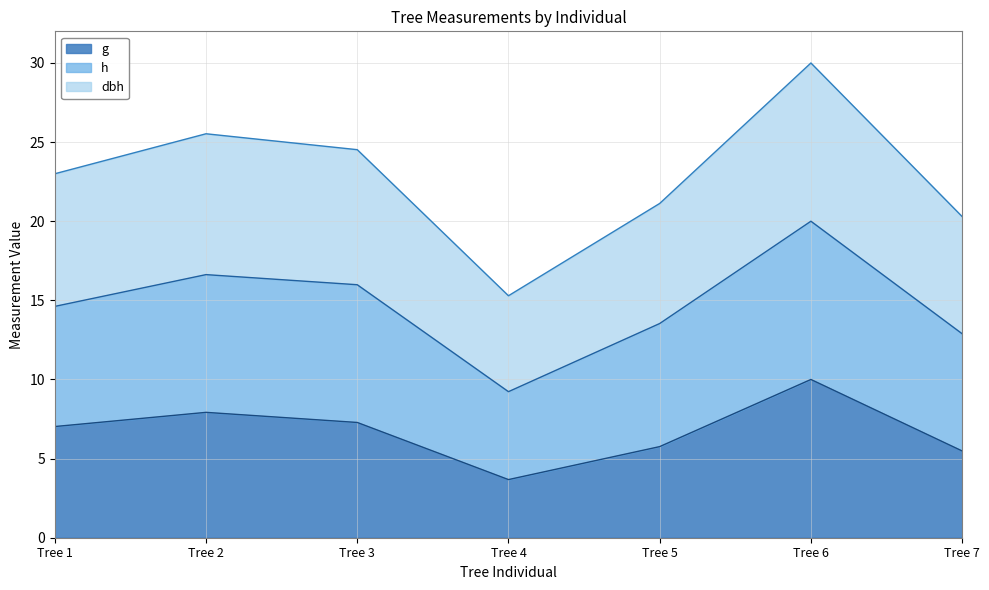

At which label is dbh closest to 22?

Tree 5